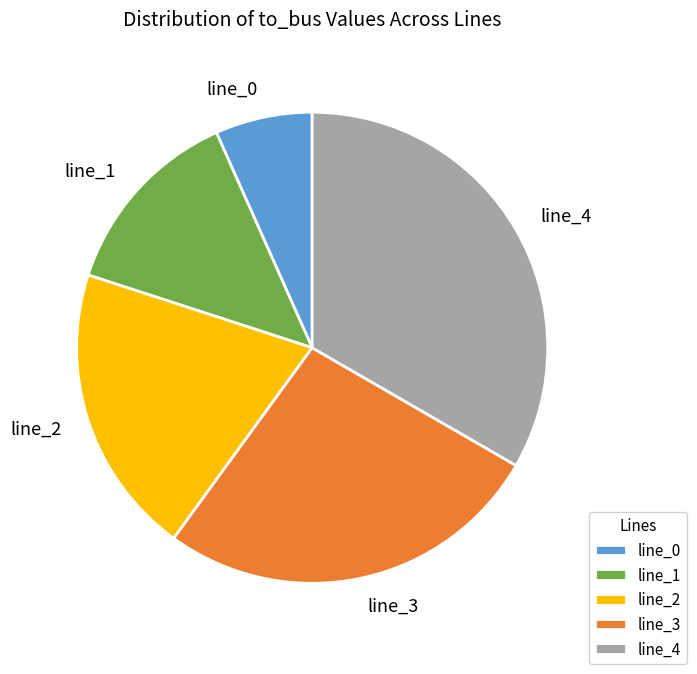

Rank the categories by value from highest to lowest.

line_4, line_3, line_2, line_1, line_0